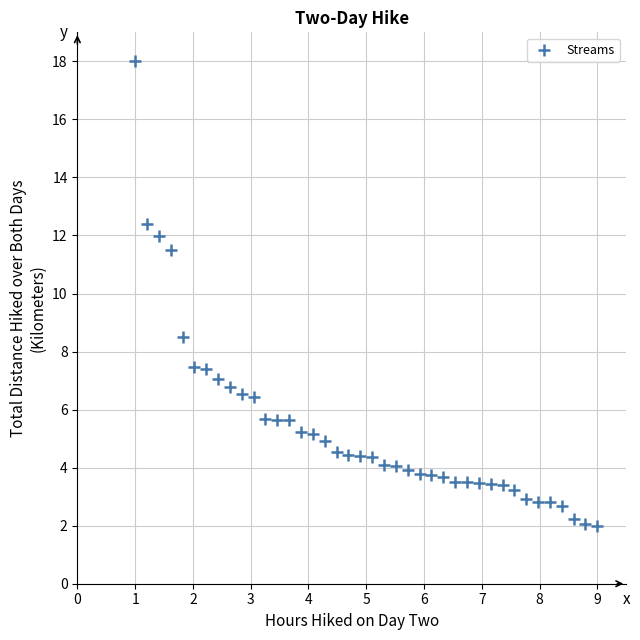

What is the range of X values (max minus min)?

8.0